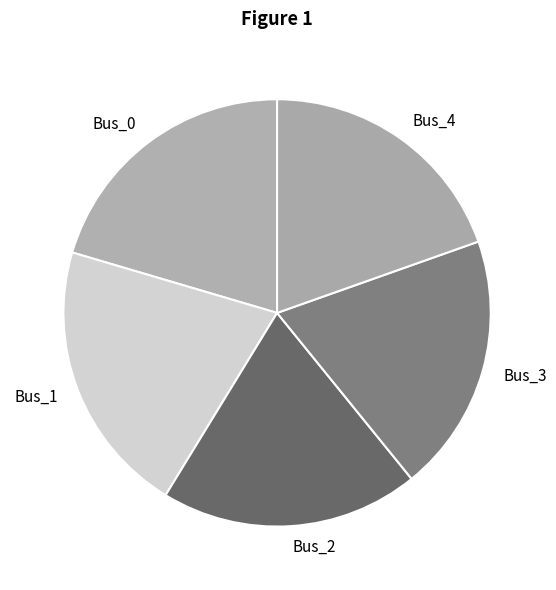

Is there any slice that represents more than half of the pie?

No